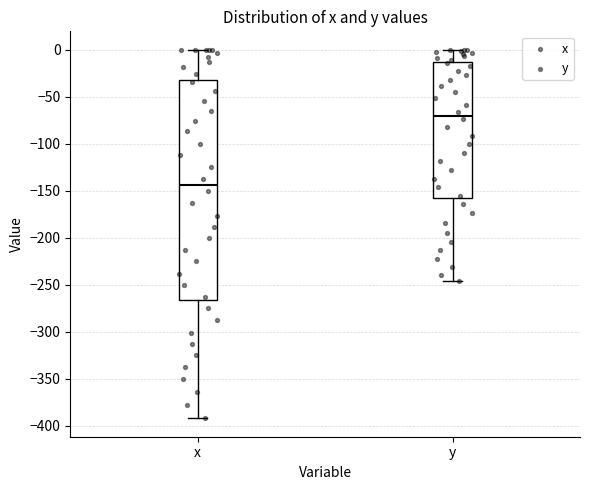

Where does the lower whisker of the box for y end on the y-axis? The values are not printed on the chart, so give them approximately, as read against the axis.

-245